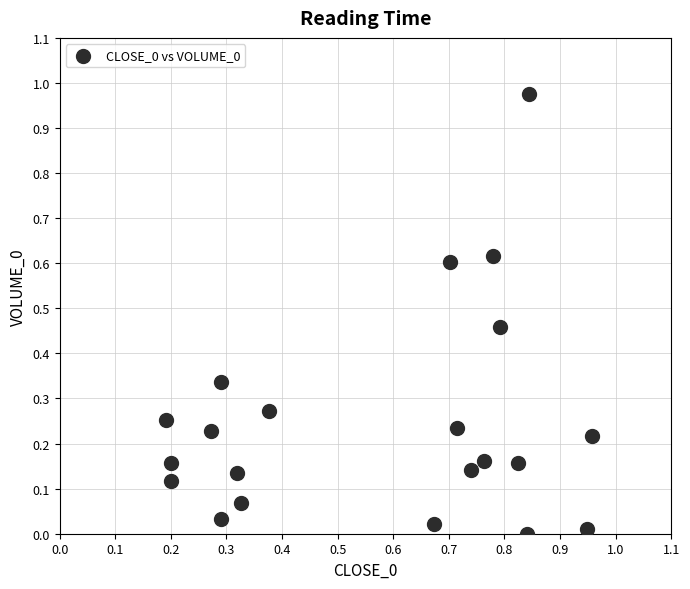

What is the range of X values (max minus min)?

0.8